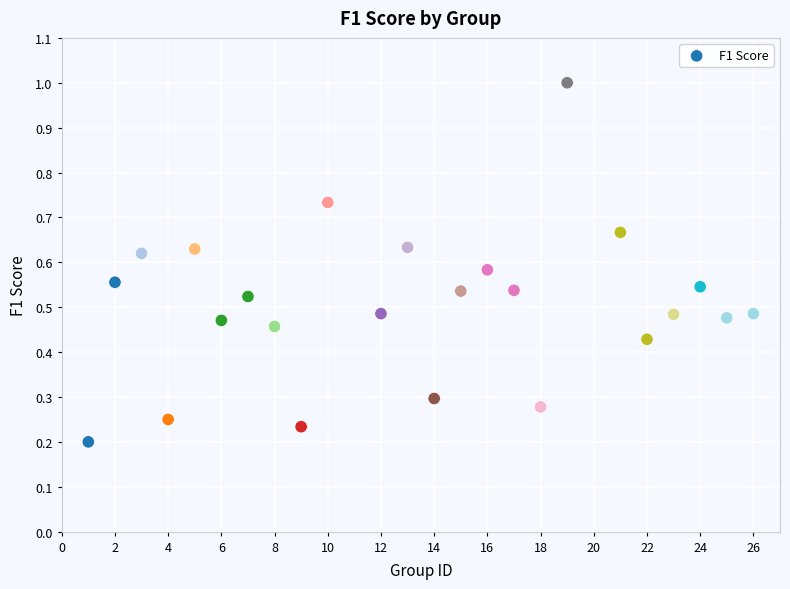

What is the range of Y values (max minus min)?

0.8